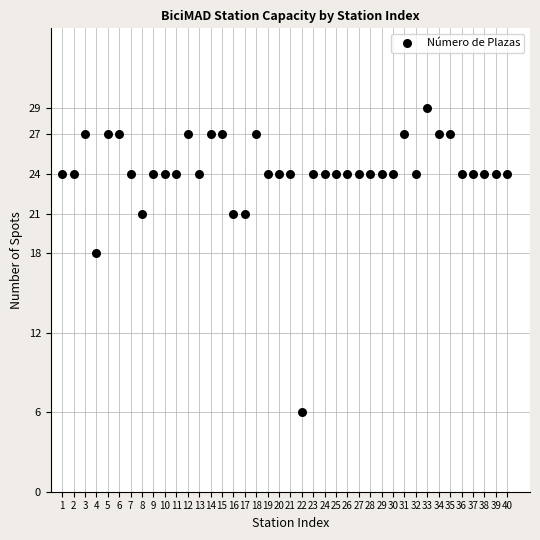

What Y value in the scatter plot is closest to 17?

18